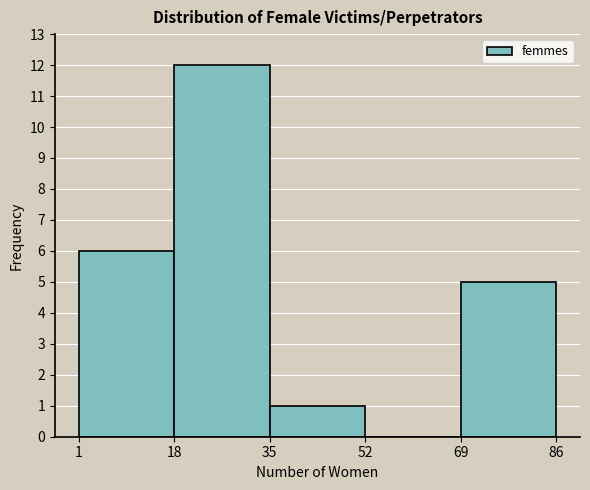

Which range on the x-axis has the tallest bar?

18 to 35